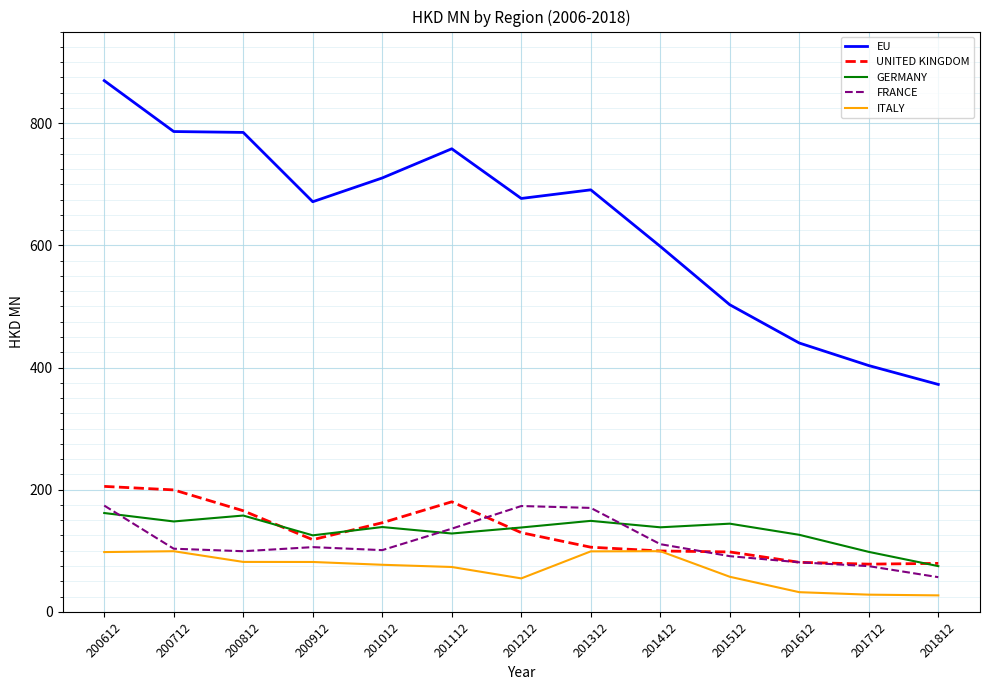

Is it true that FRANCE equals 136.1 at 201112?

True